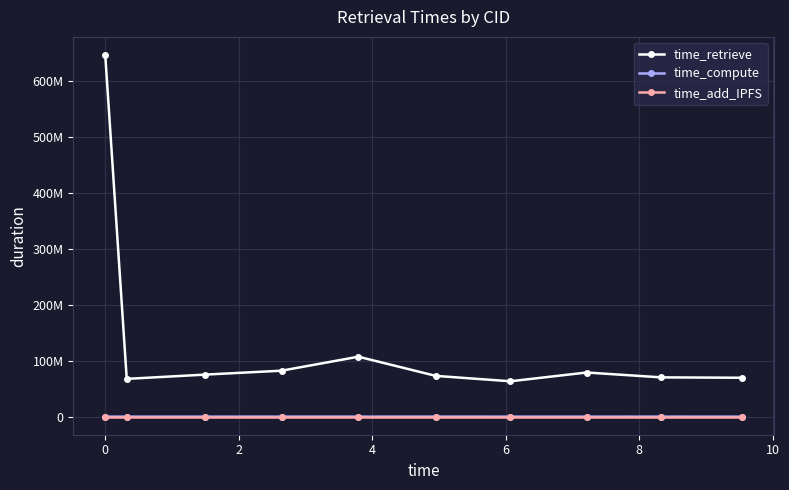

What are all the series names shown in the legend?

time_retrieve, time_compute, time_add_IPFS